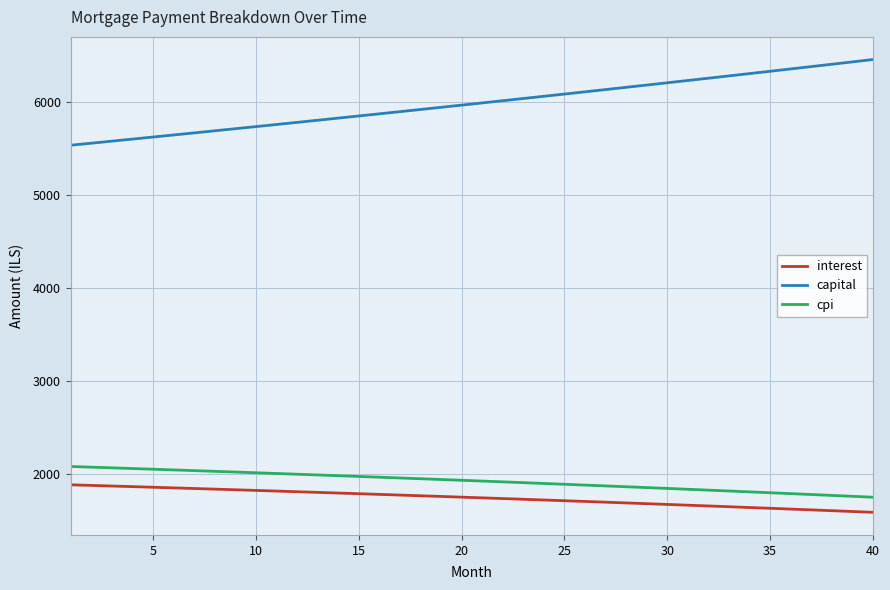

Which series has the largest range (max minus min)?

capital